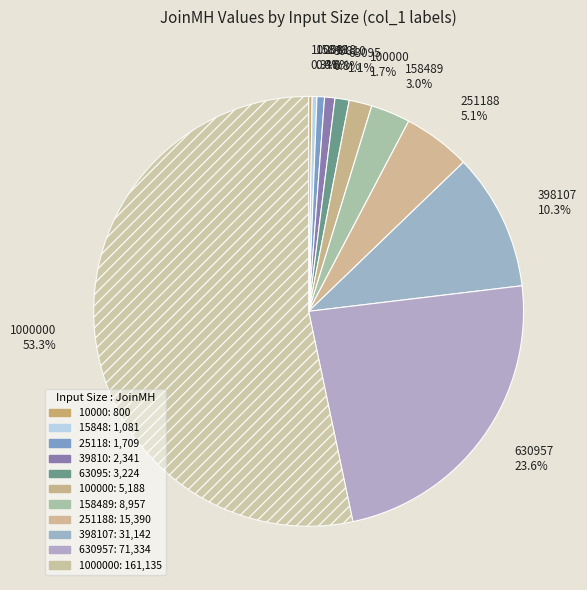

Which category has the biggest portion of the pie?

1000000 53.3%